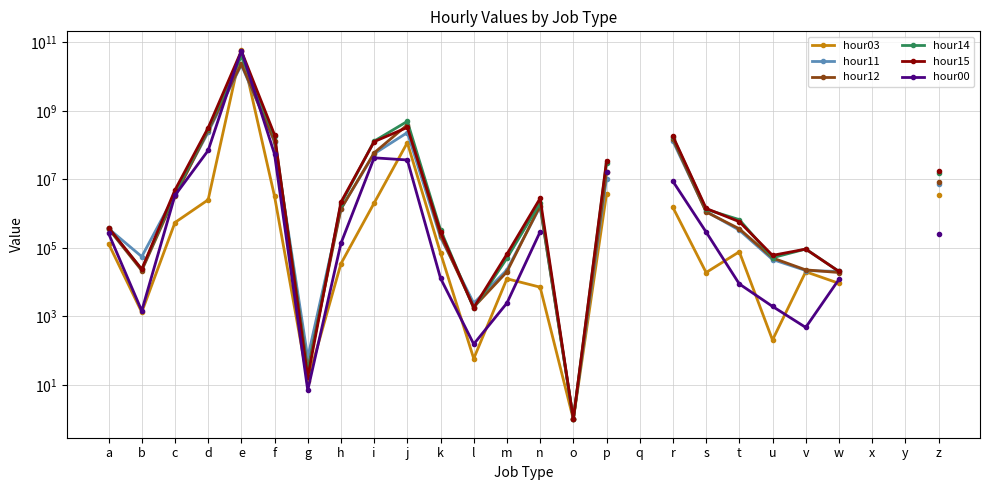

In hour15, how many points are higher than both neighbors (excluding endpoints)?

4